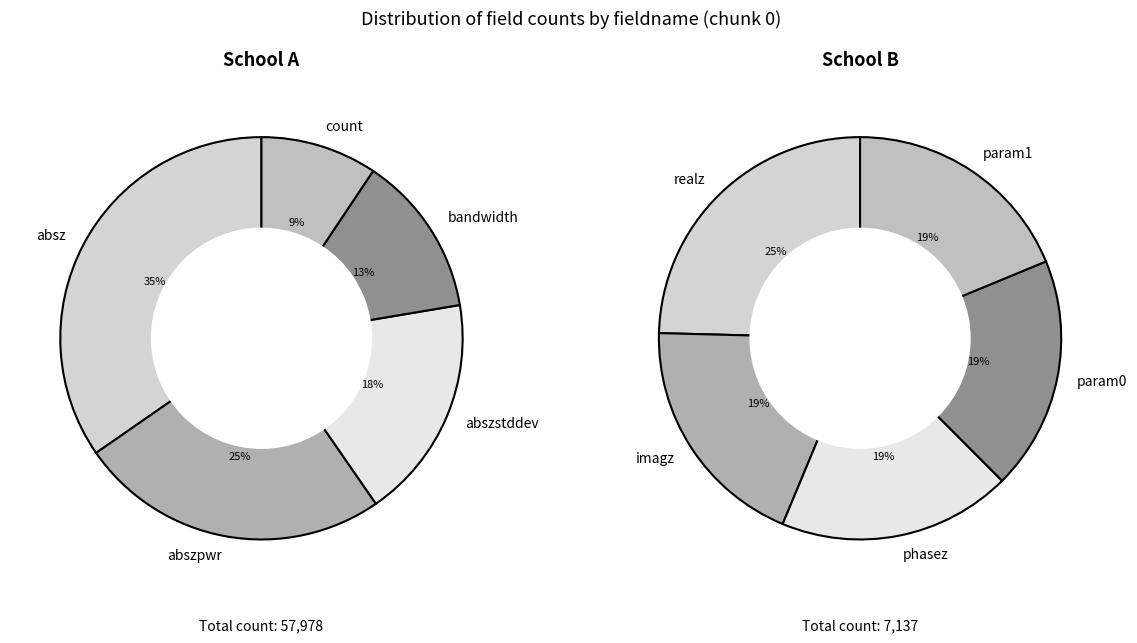

What percentage do chunk 0 _2 and chunk 0 _4 together represent?

38.0%